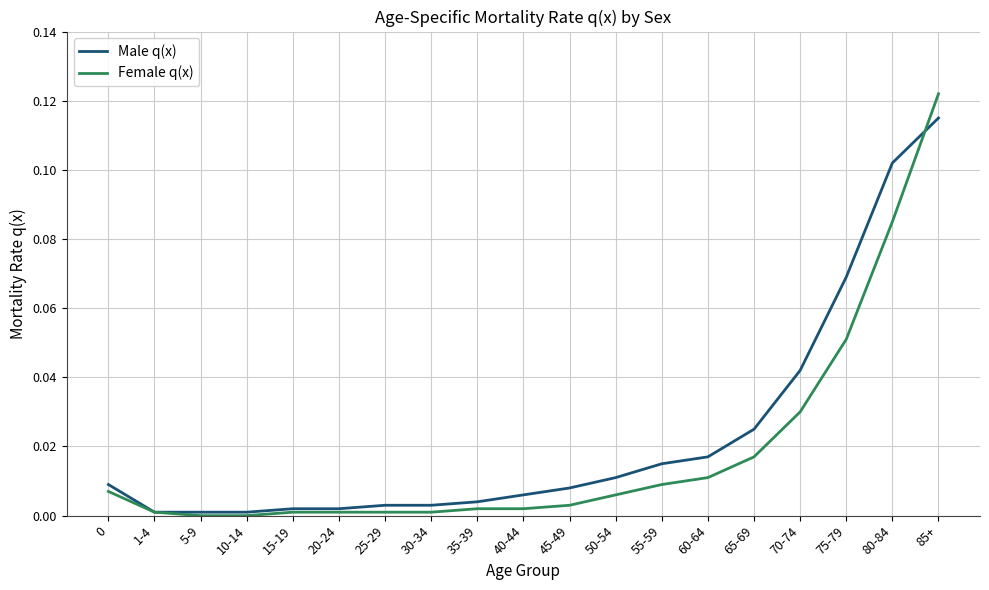

Which series has the widest spread of values?

Female q(x)